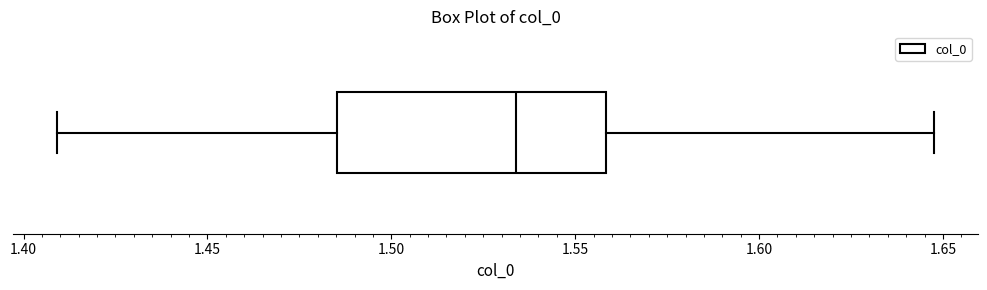

Where does the left whisker of the box end on the x-axis? The values are not printed on the chart, so give them approximately, as read against the axis.

1.410